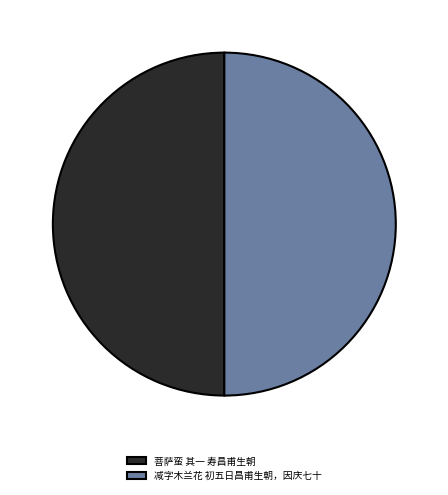

Count the number of slices in the pie.

2